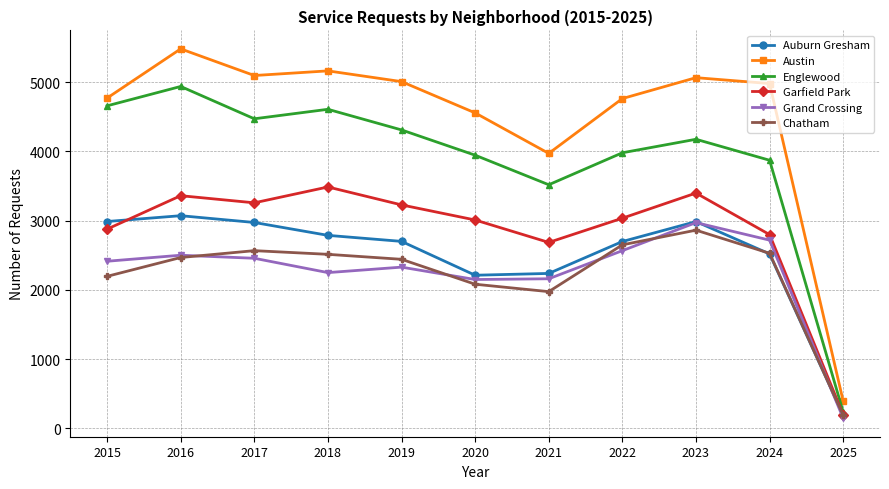

The value of Grand Crossing at 2024 is 2718. True or false?

True